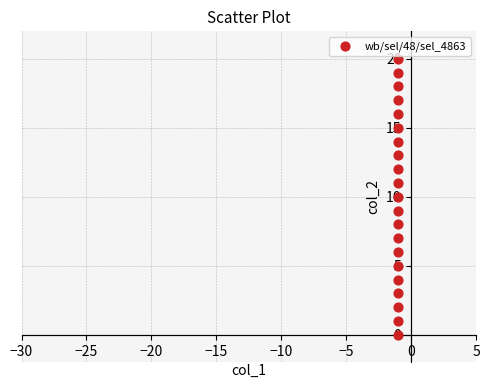

What is the range of Y values (max minus min)?

20